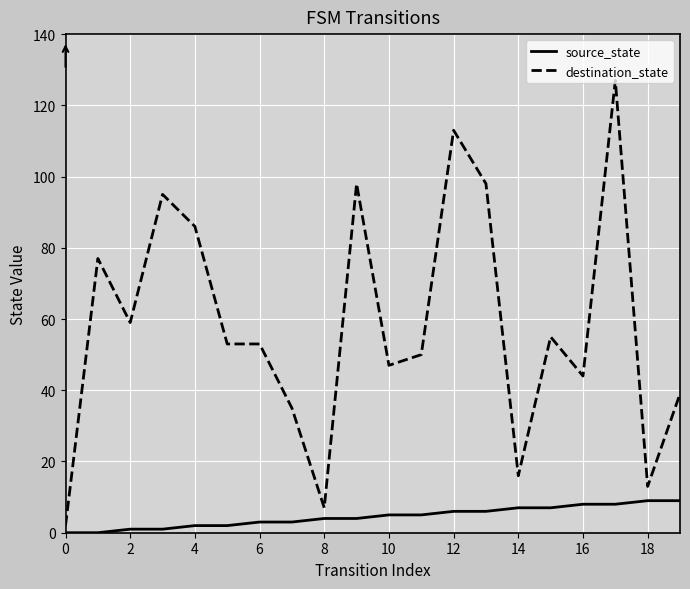

Which series has the largest total across all categories?

destination_state